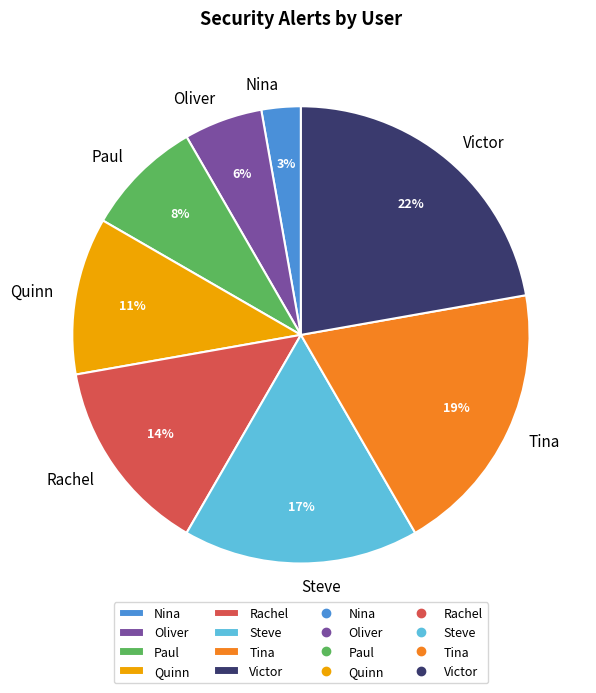

Rank the categories by value from lowest to highest.

Nina, Oliver, Paul, Quinn, Rachel, Steve, Tina, Victor